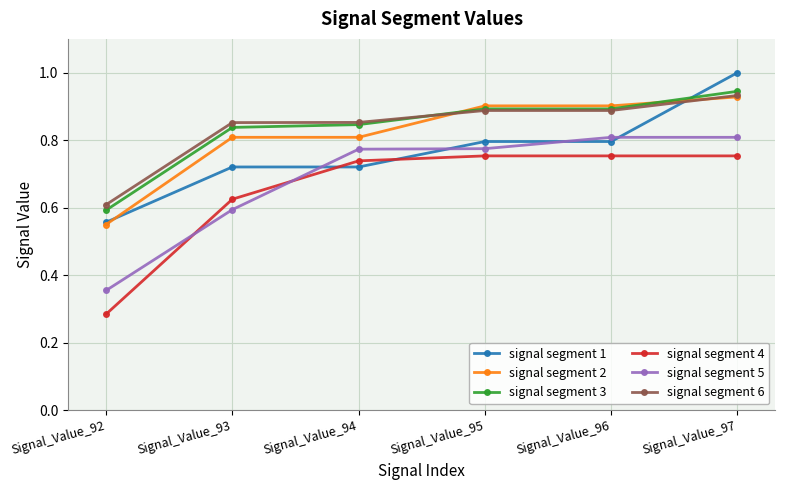

Is it true that signal segment 5 equals 0.3 at Signal_Value_95?

False